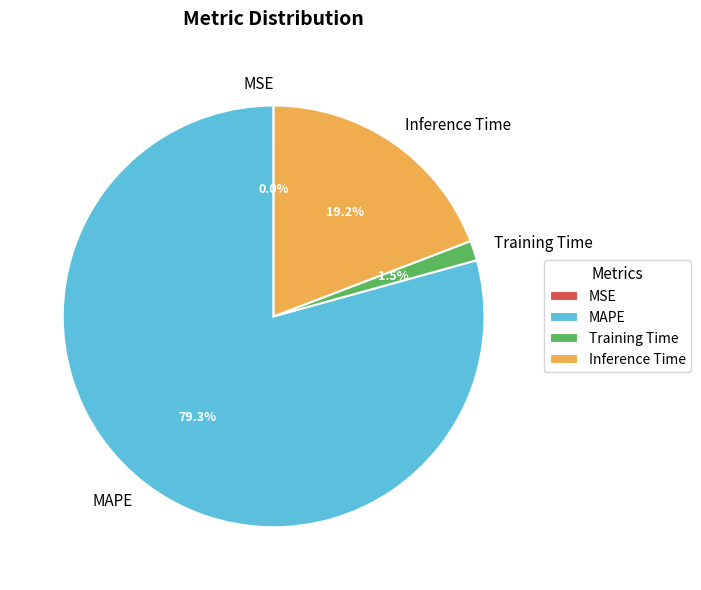

To the nearest percent, what portion does MAPE represent?

79%